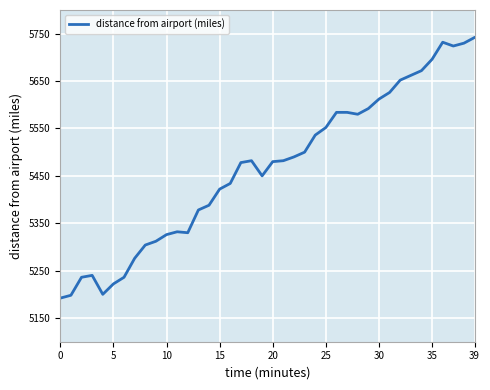

What is the maximum value shown in the chart?

5742